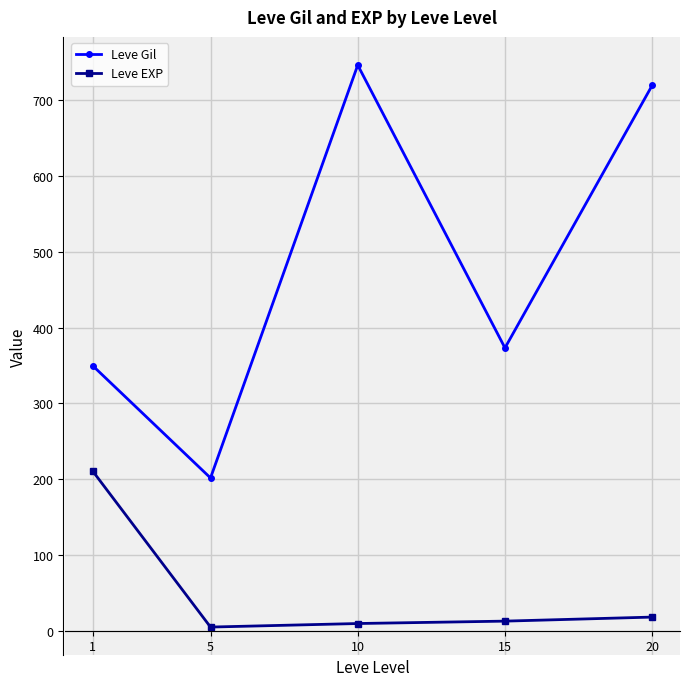

The value of Leve Gil at 10 is 245.0. True or false?

False